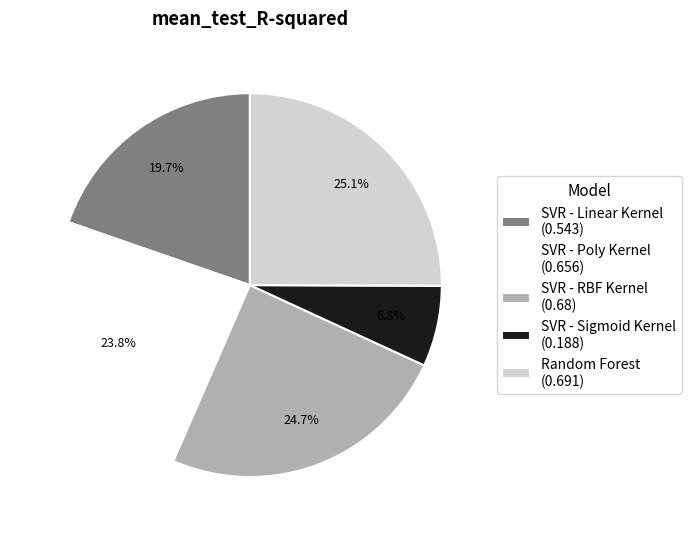

To the nearest percent, what is the average slice percentage?

20%